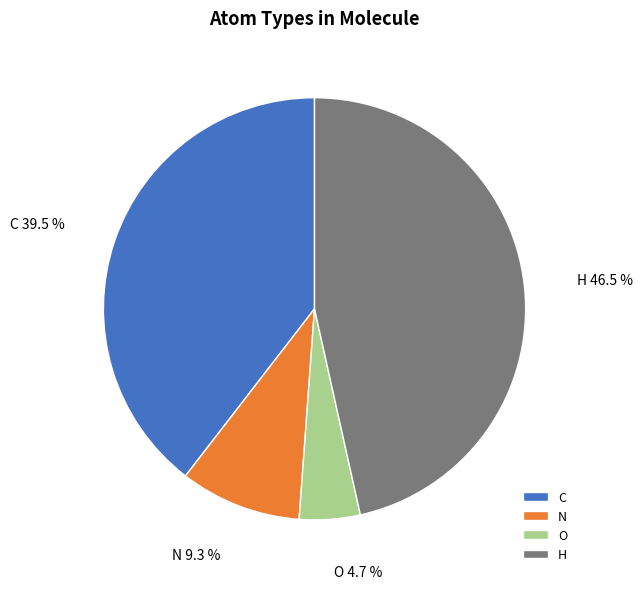

Is the sum of H and N greater than half?

Yes